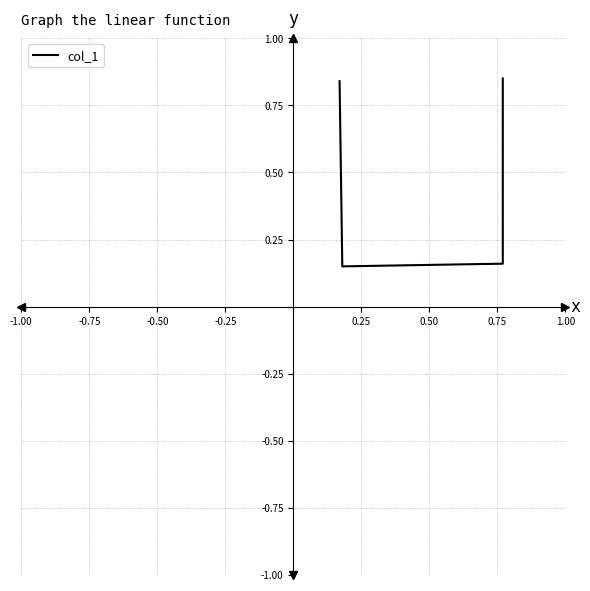

The value at -0.50 is 0.2. True or false?

False